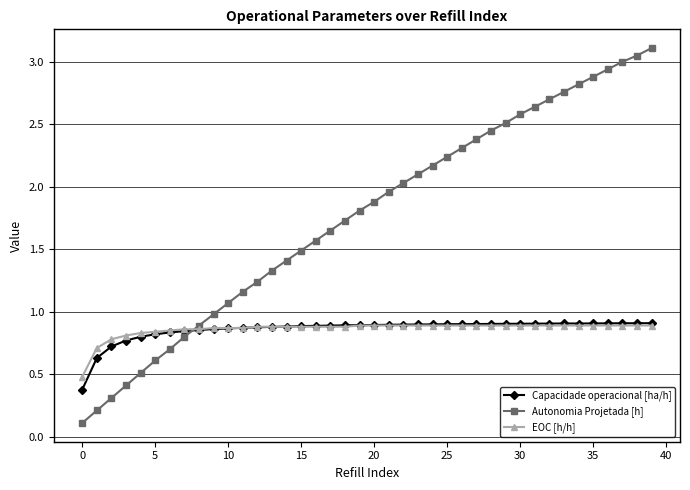

Which series has the largest range (max minus min)?

Autonomia Projetada [h]